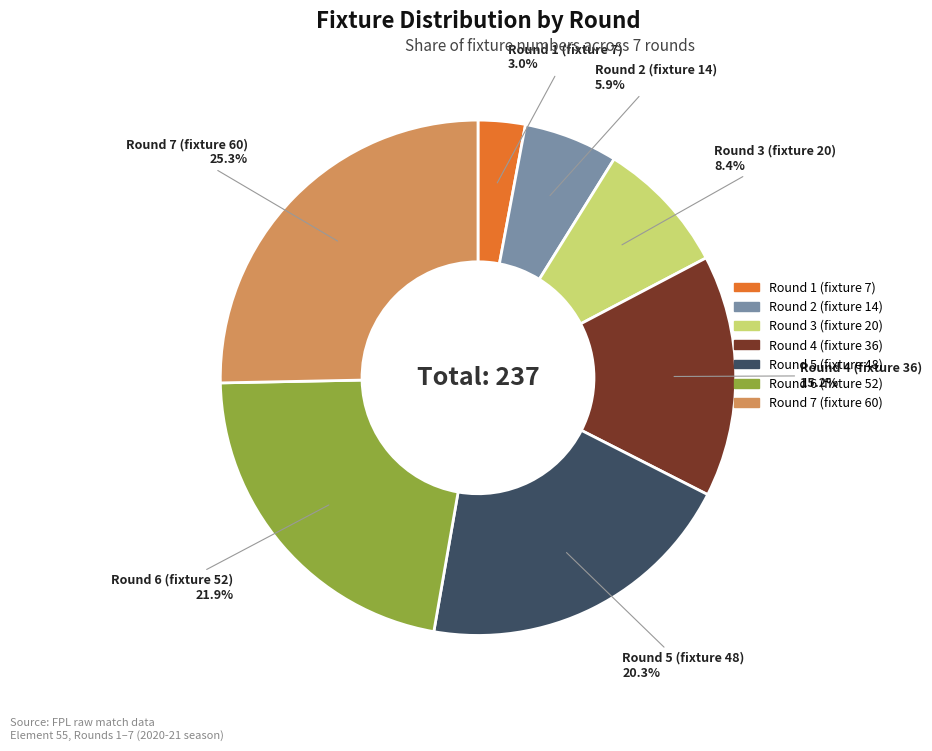

Does Round 4 (fixture 36) represent more than half of the total?

No